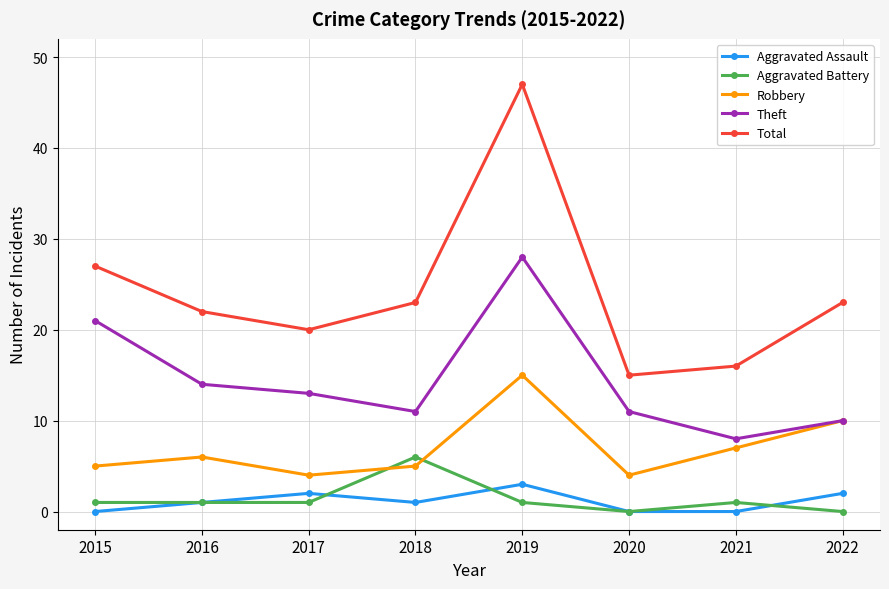

At which category does Total reach its first local peak?

2019